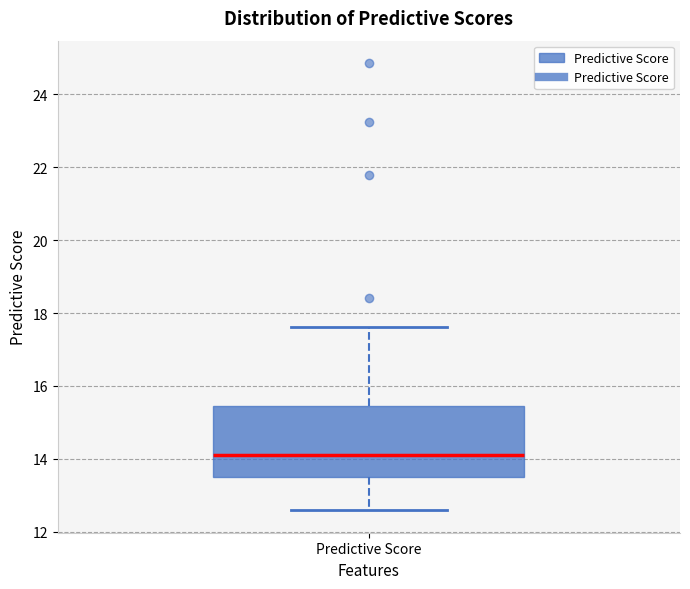

Where does the lower whisker of the box for Predictive Score end on the y-axis? The values are not printed on the chart, so give them approximately, as read against the axis.

12.6